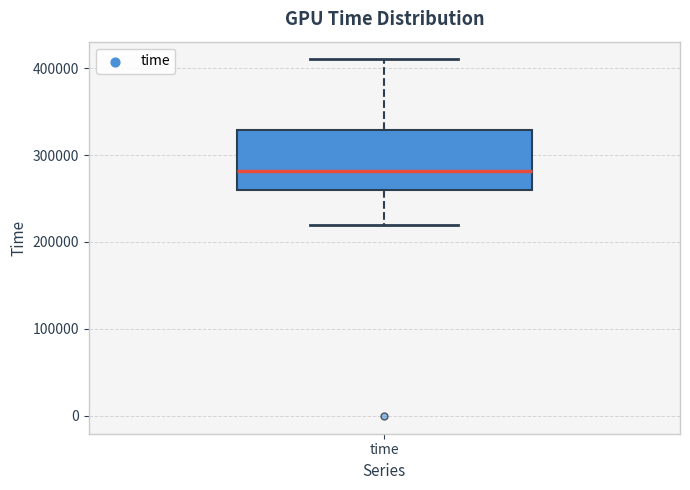

Read this box plot against the y-axis: the position of the median line, the range covered by the box, and the ends of both whiskers. The values are not printed on the chart, so give them approximately, as read against the axis.

median 280000, box 260000 to 330000, whiskers 220000 to 410000